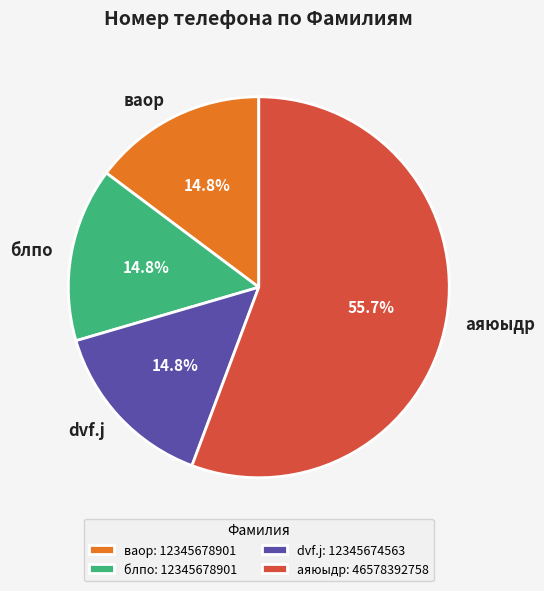

To the nearest percent, what is the difference between the largest and smallest slice percentages?

41%